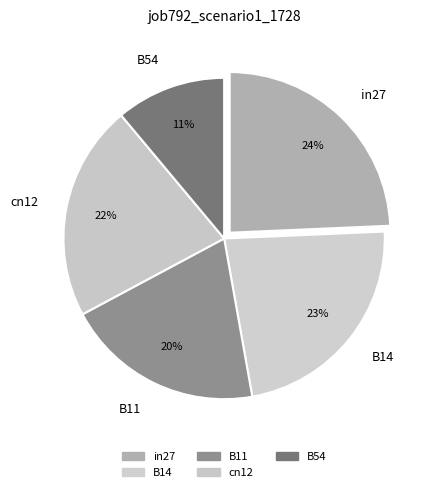

Is there any slice that represents more than half of the pie?

No